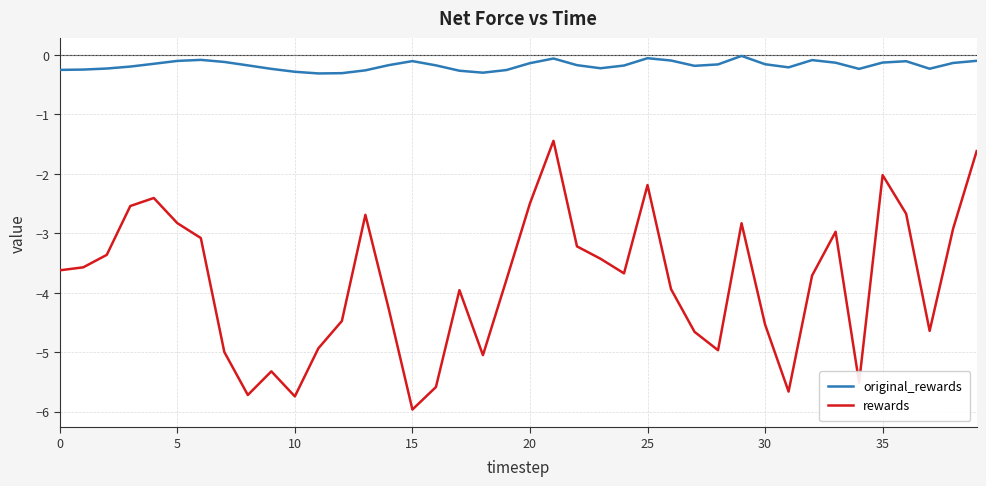

How many values in the rewards series exceed -3?

13